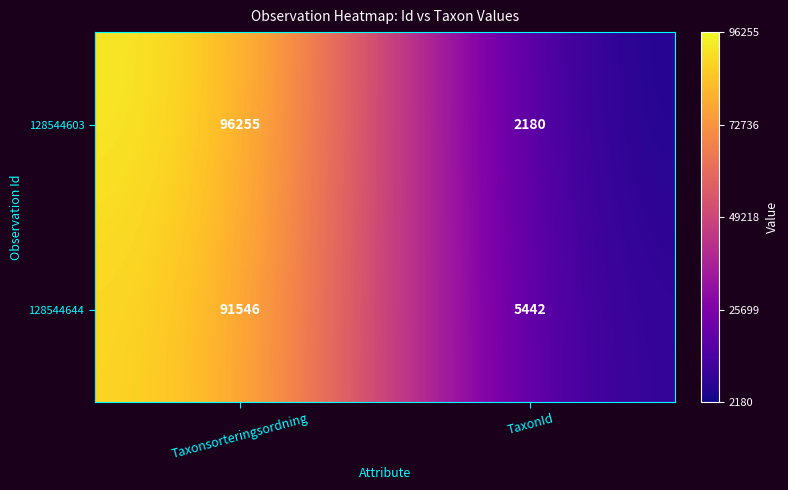

Reading right to left, extract all data points from this chart.

128544603: TaxonId=2180	Taxonsorteringsordning=96255
128544644: TaxonId=5442	Taxonsorteringsordning=91546